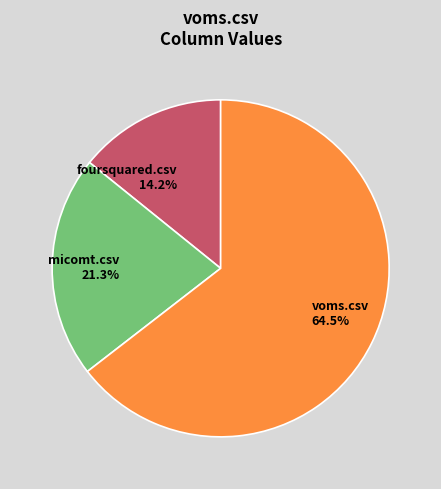

Combined, what portion of the pie is voms.csv and foursquared.csv?

78.7%